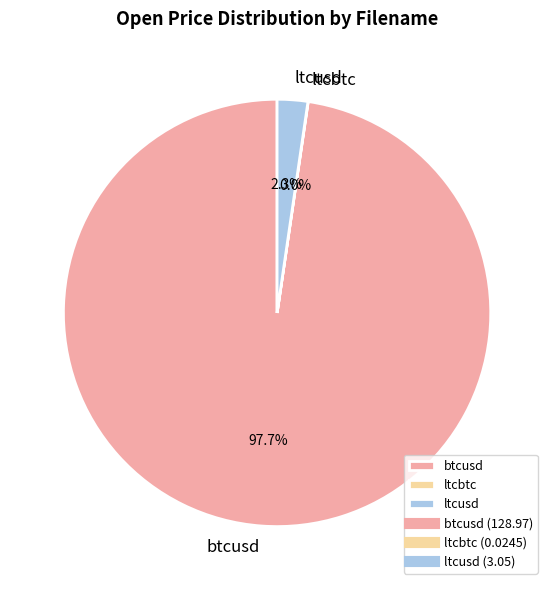

Which slice is the largest?

btcusd